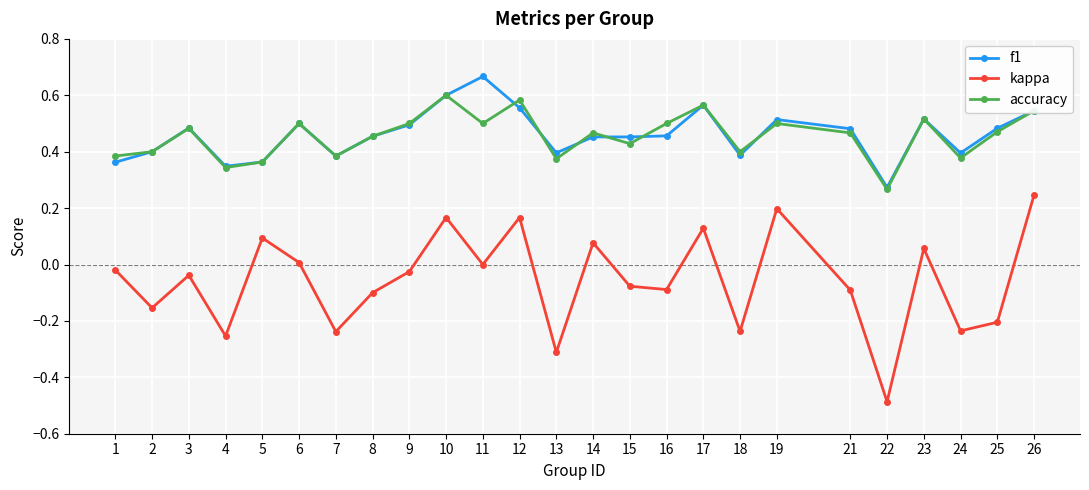

True or false: f1 and kappa cross at least once.

False